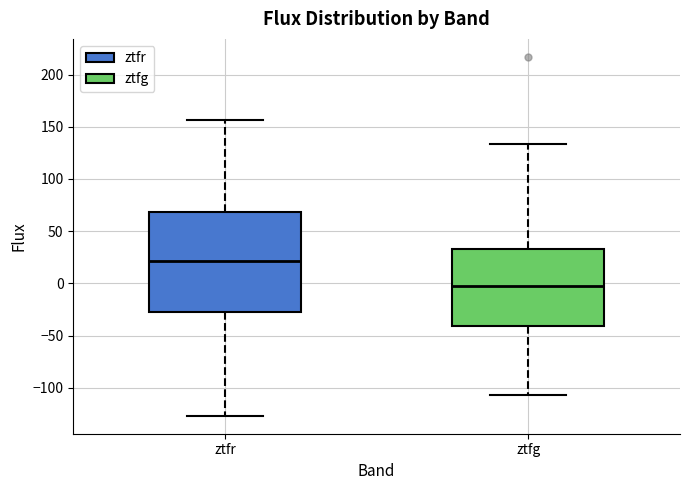

Comparing the boxes themselves (not the whiskers), which one is the tallest?

ztfr